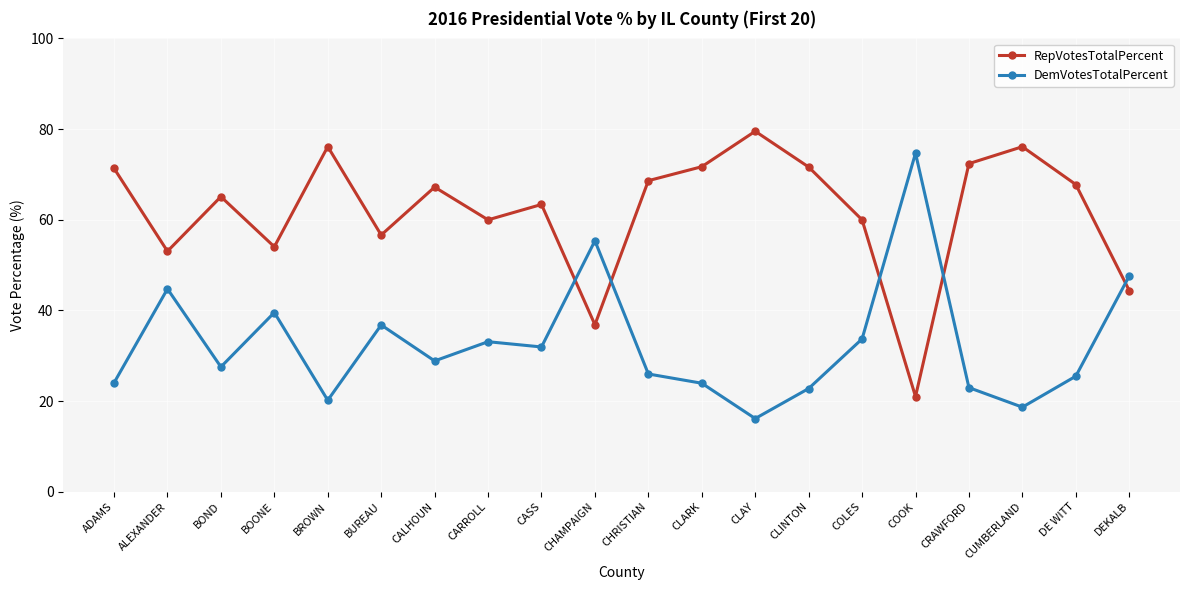

The value of DemVotesTotalPercent at CLINTON is 5.5. True or false?

False